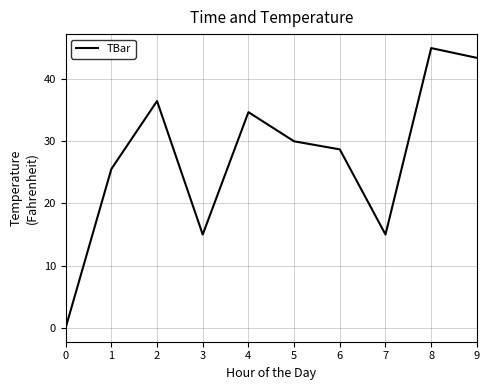

True or false: the data shows 36.5 at 2.

True